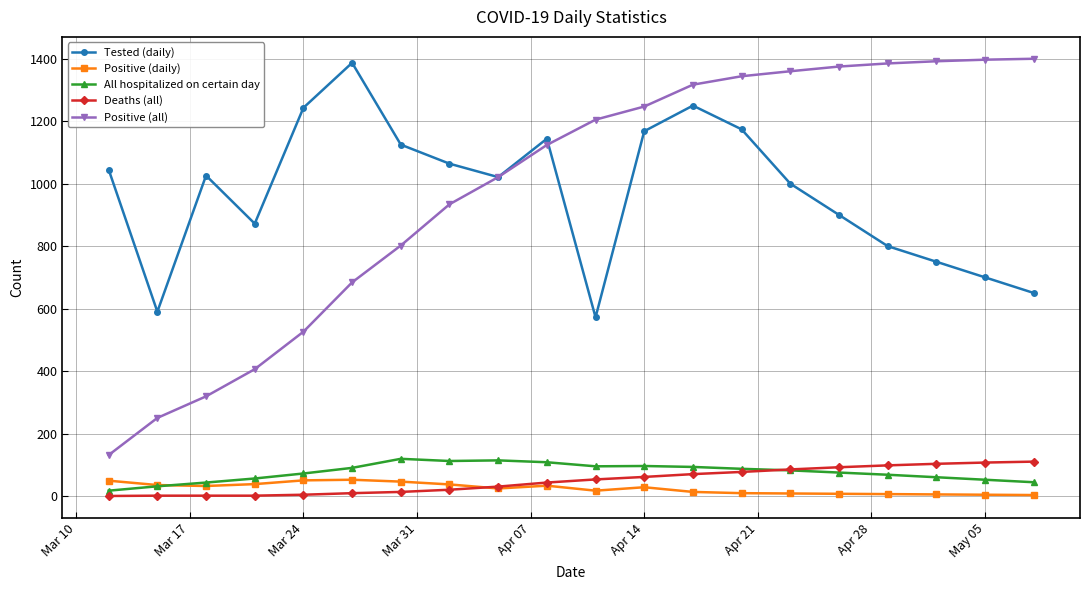

How many lines are shown in the chart?

5